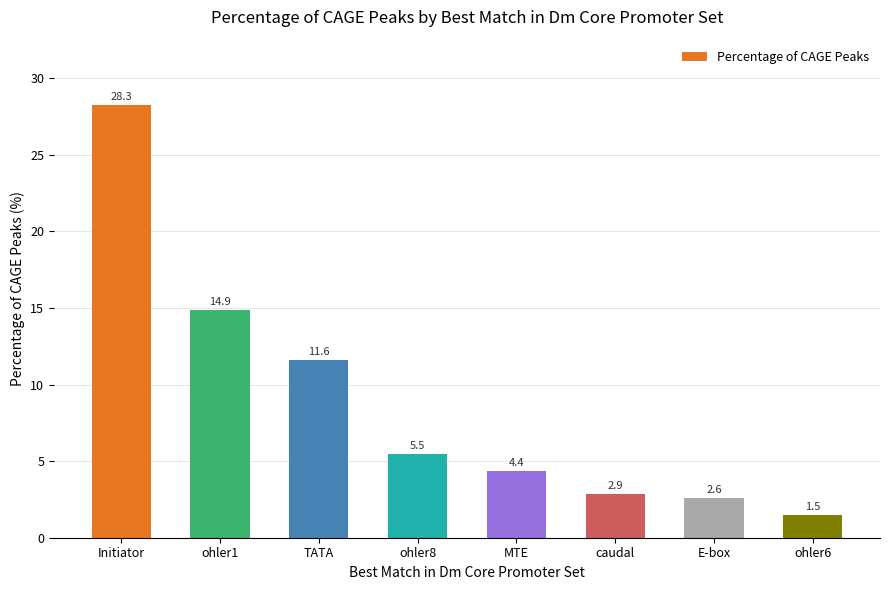

What is the ratio of the value at ohler1 to the value at ohler6?

10.0